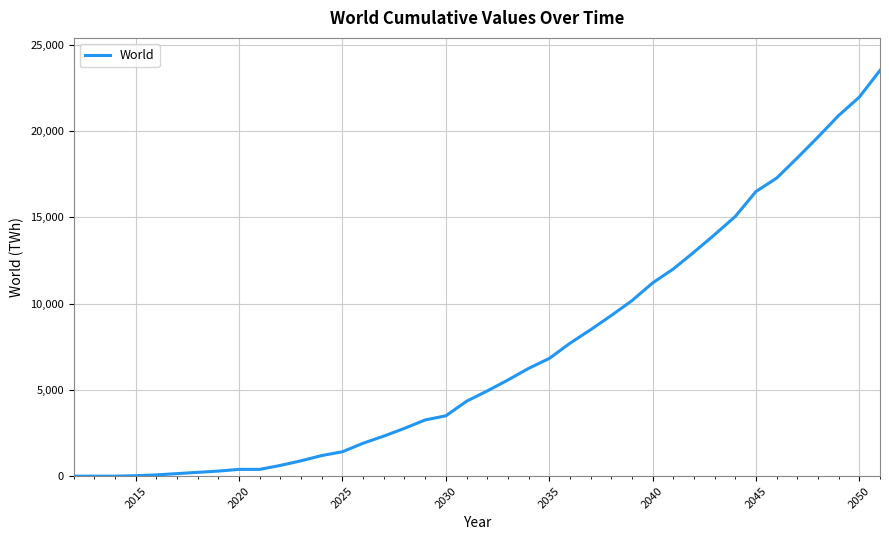

What is the difference between the maximum and minimum values?

23518.1